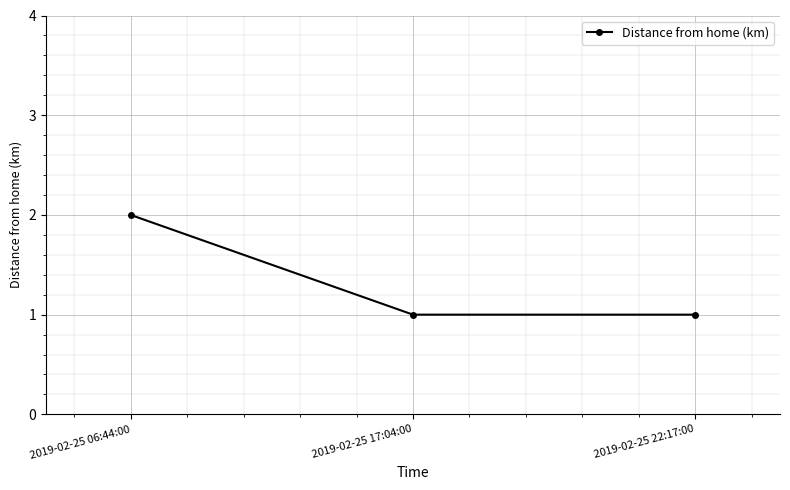

How many data points does each series have?

3